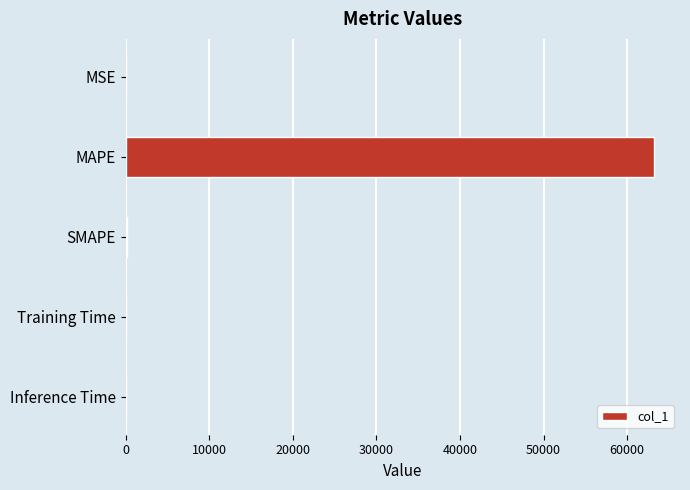

The value at Training Time is 0.0. True or false?

True